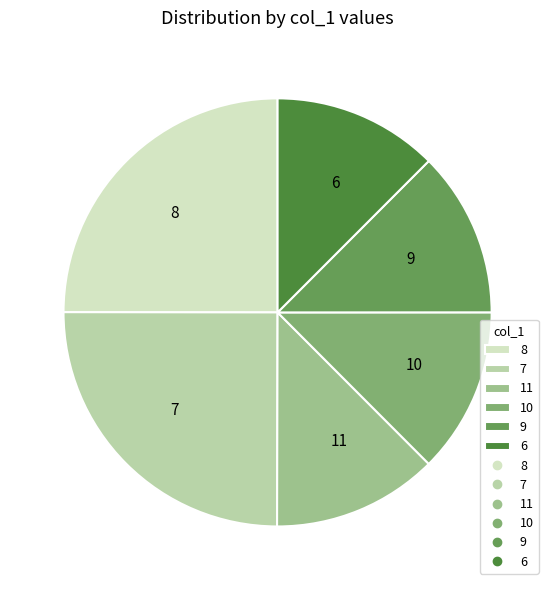

Count the number of slices in the pie.

6